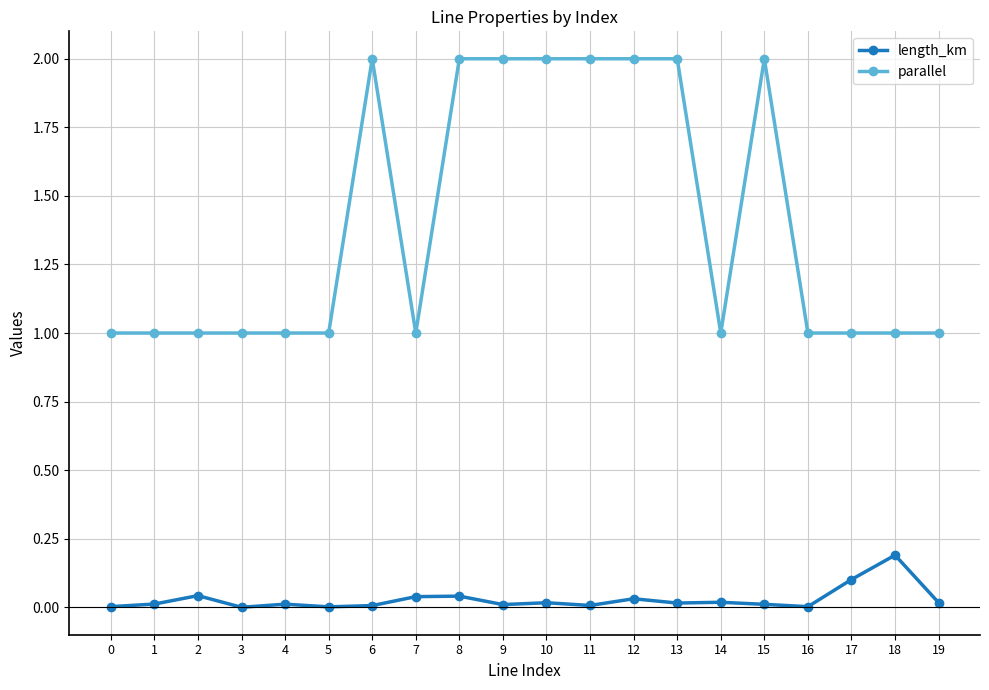

How many lines are shown in the chart?

2